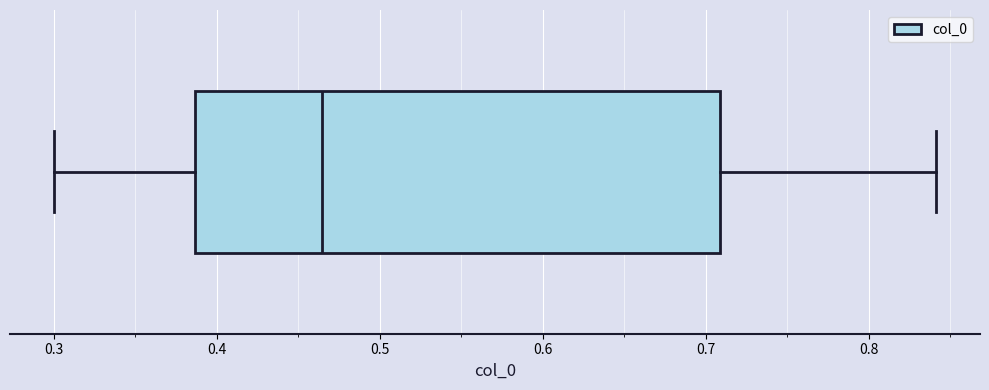

Transcribe this box plot: give where the median line is, the range the box spans, and where the two whiskers end, as read against the x-axis. The values are not printed on the chart, so give them approximately, as read against the axis.

median 0.46, box 0.39 to 0.71, whiskers 0.30 to 0.84